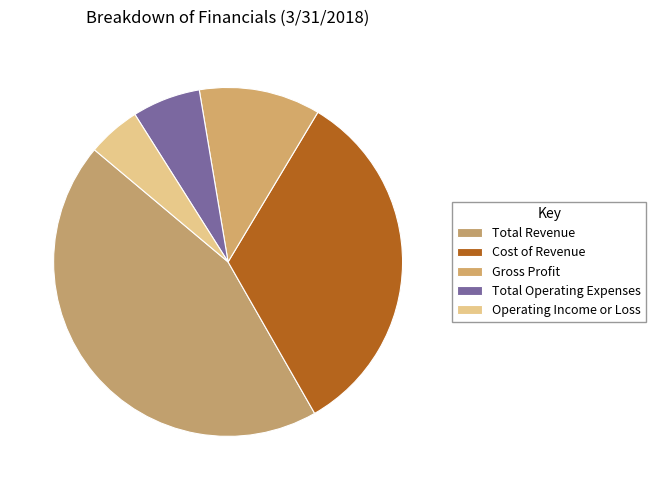

Is it true that Total Operating Expenses is 1% of the pie?

False